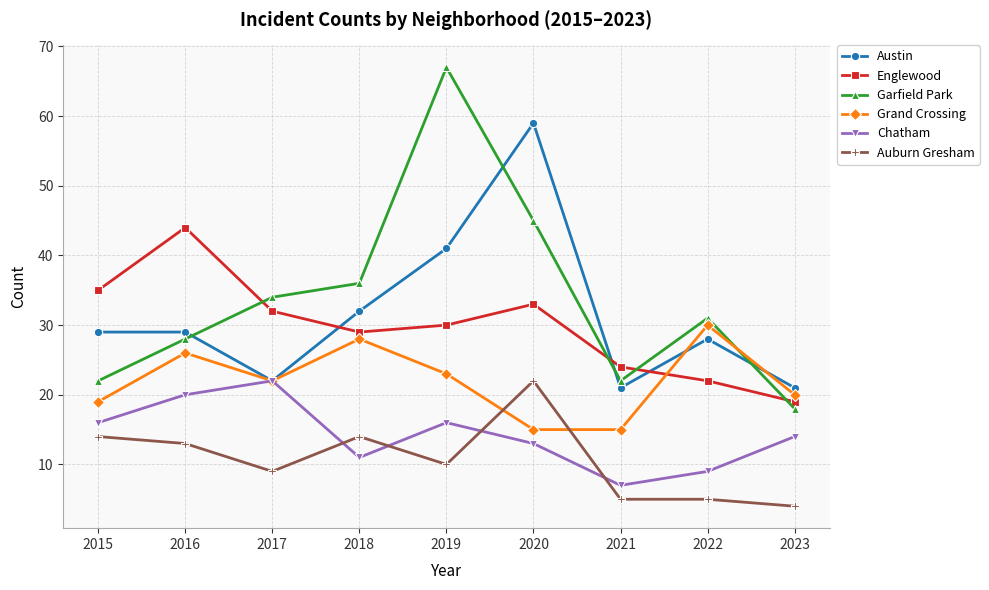

At 2019, list the series in order from smallest to largest.

Auburn Gresham, Chatham, Grand Crossing, Englewood, Austin, Garfield Park